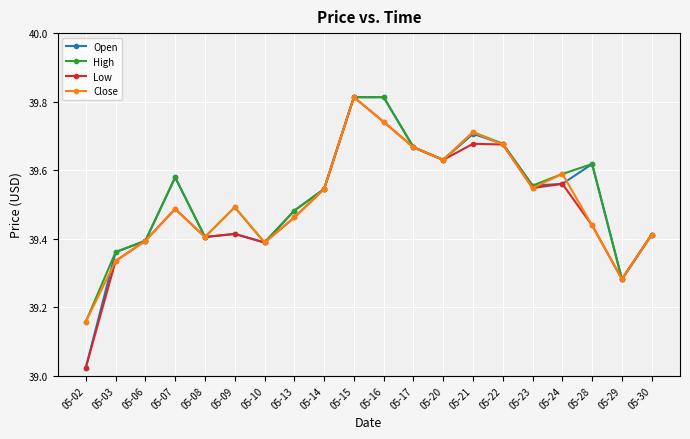

Which label corresponds to the smallest value in the chart?

05-02